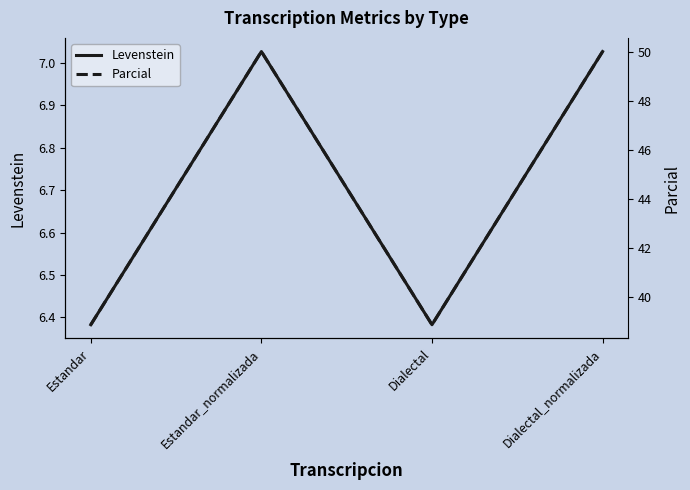

Is the value of Levenstein at Dialectal_normalizada greater than the value of Parcial at Dialectal_normalizada?

No